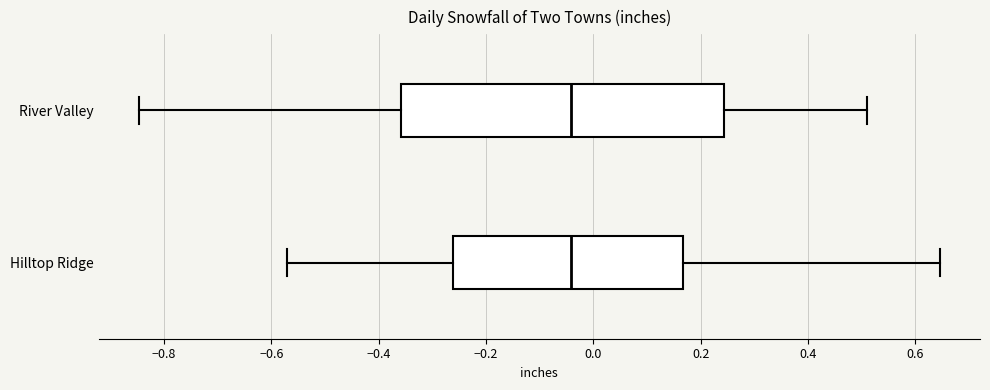

Reading bottom to top, read every box against the x-axis: the position of its median line, the range the box covers, and the ends of its whiskers. The values are not printed on the chart, so give them approximately, as read against the axis.

Hilltop Ridge: median -0.04, box -0.26 to 0.16, whiskers -0.58 to 0.64
River Valley: median -0.04, box -0.36 to 0.24, whiskers -0.84 to 0.52